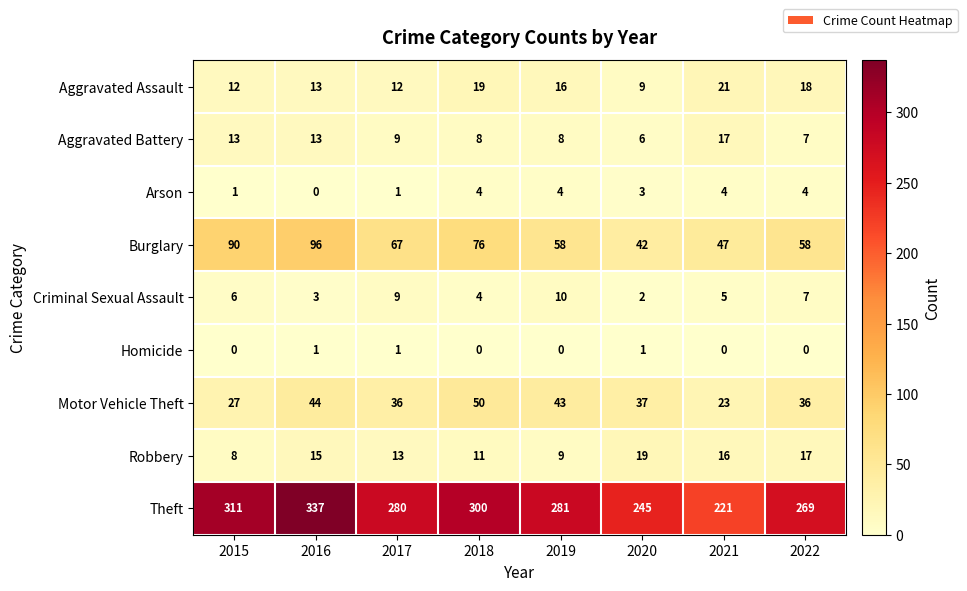

The Aggravated Assault series shows 7 at 2021. True or false?

False